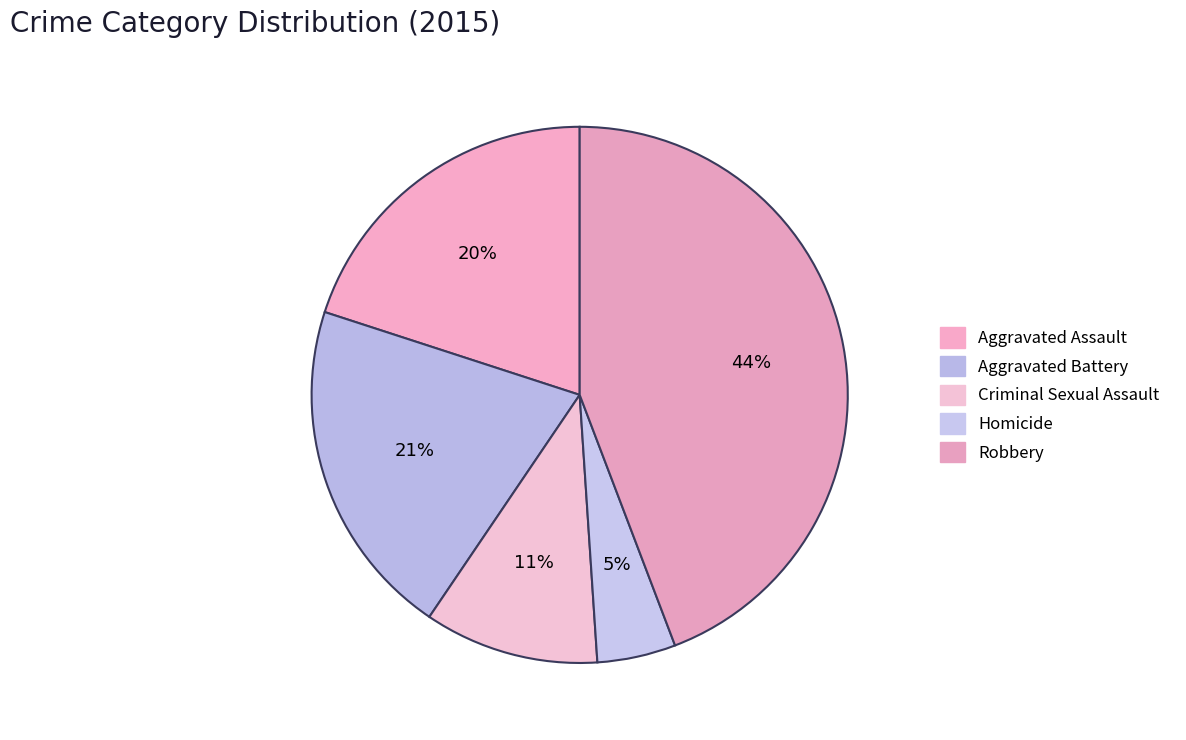

What percentage is the Aggravated Assault slice, to the nearest percent?

20%